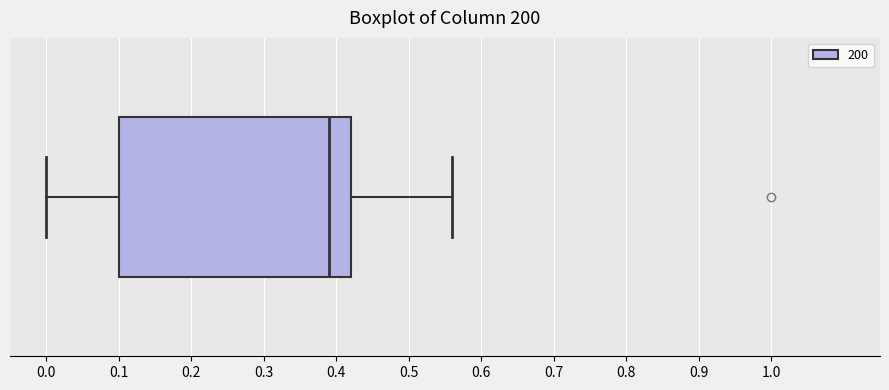

Transcribe this box plot: give where the median line is, the range the box spans, and where the two whiskers end, as read against the x-axis. The values are not printed on the chart, so give them approximately, as read against the axis.

median 0.39, box 0.10 to 0.42, whiskers 0.00 to 0.56